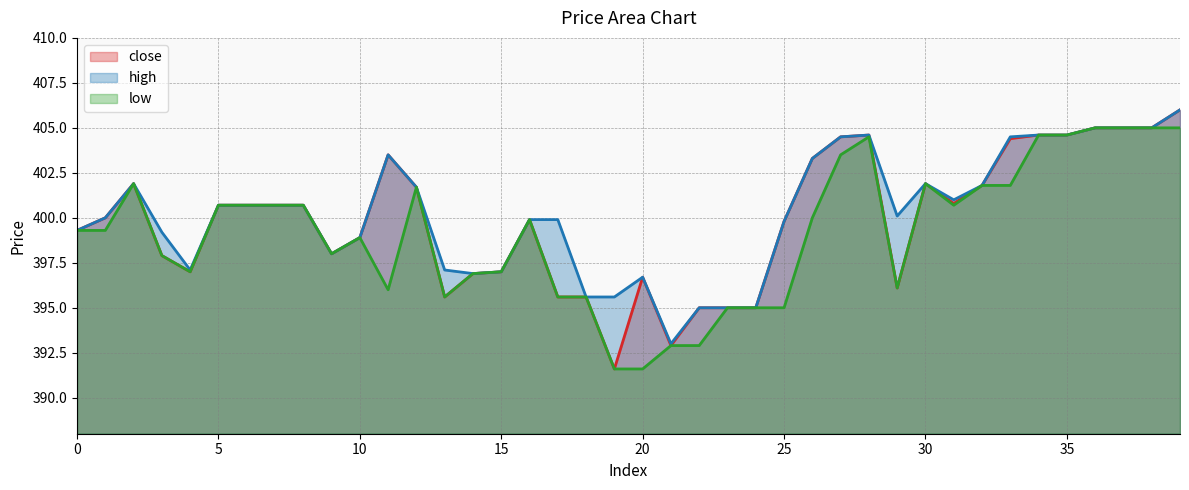

At which category does close reach its first local valley?

4